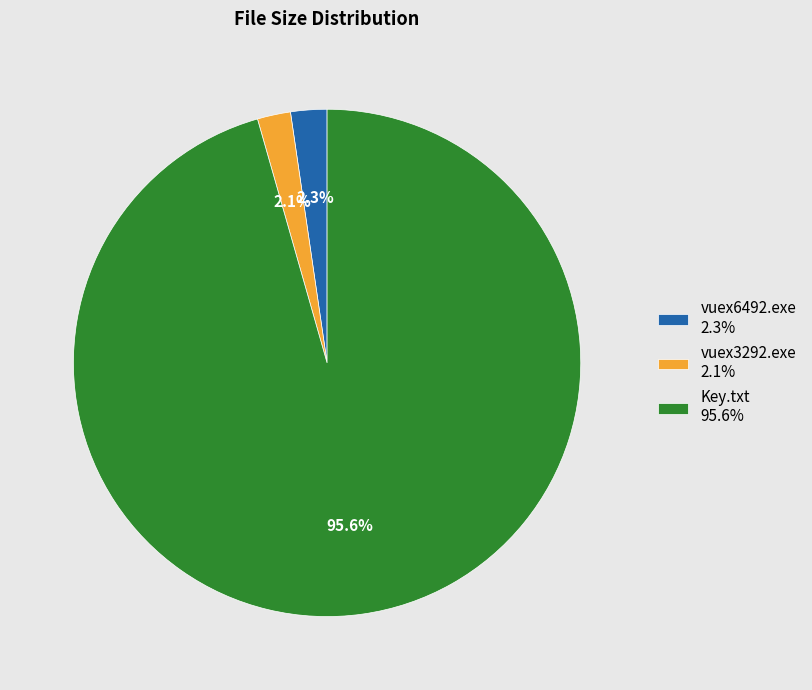

What is the majority slice?

Key.txt